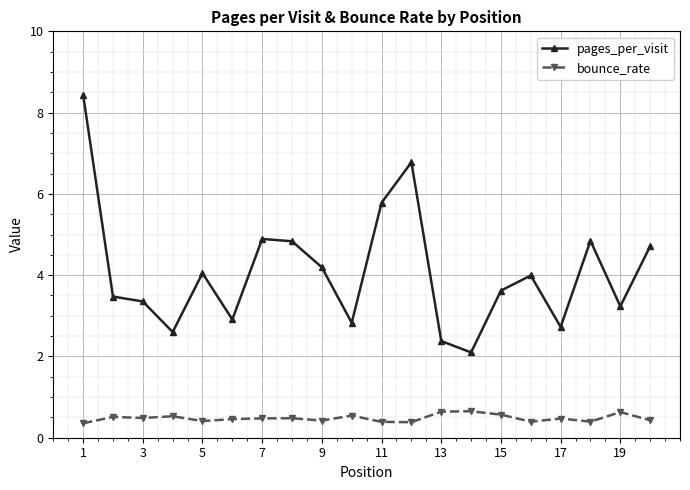

At how many categories does at least one series exceed 3?

14